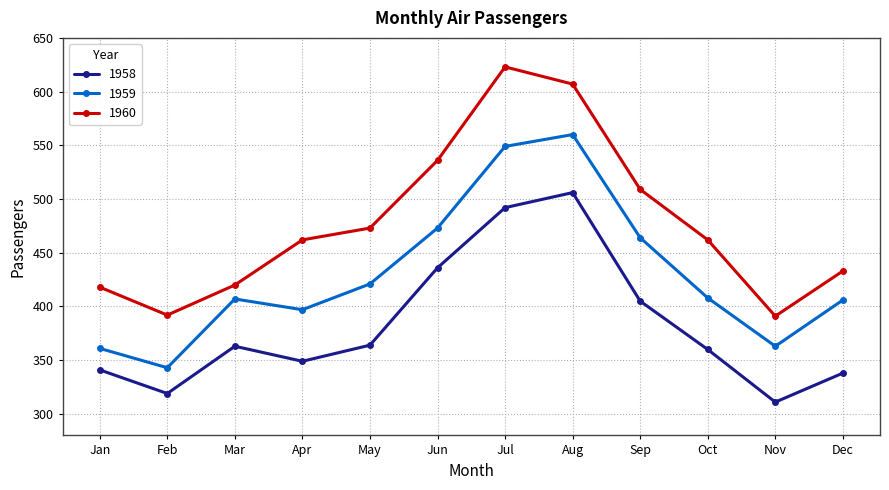

Rank the series at Jan from lowest to highest value.

1958, 1959, 1960